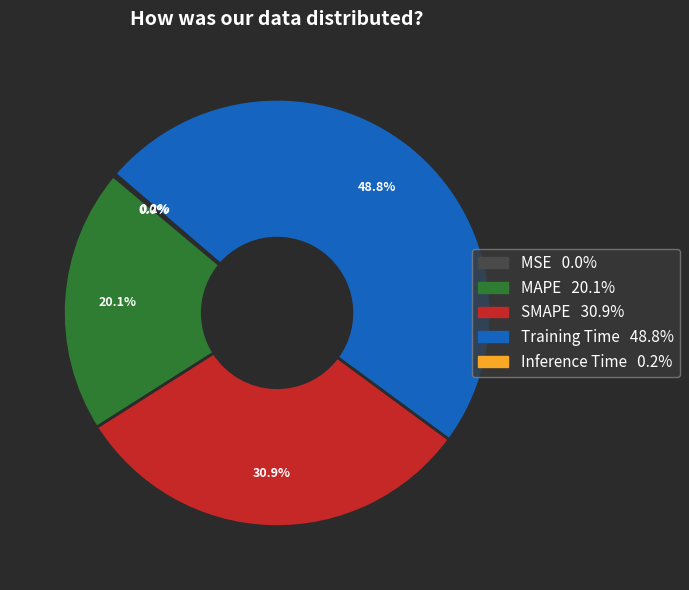

Which category has the biggest portion of the pie?

Training Time